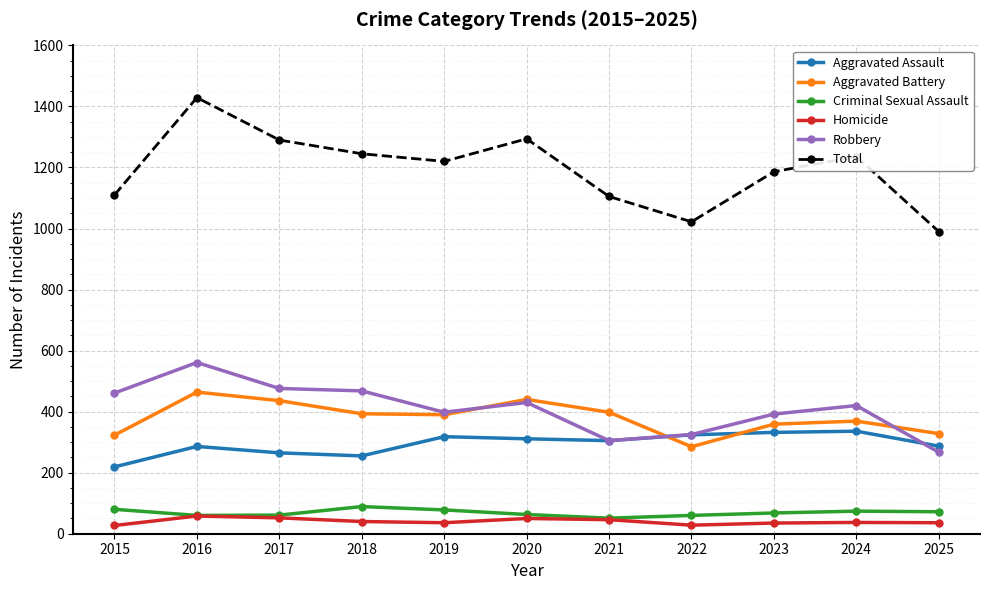

What is the lowest value of the Aggravated Assault series?

219